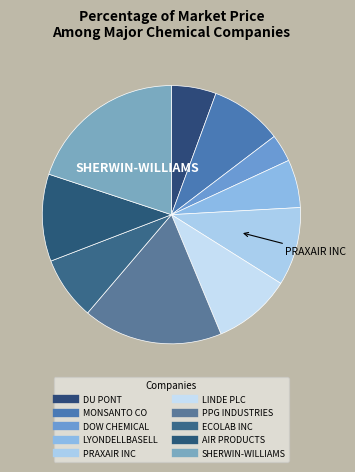

To the nearest percent, what is the average slice percentage?

10%